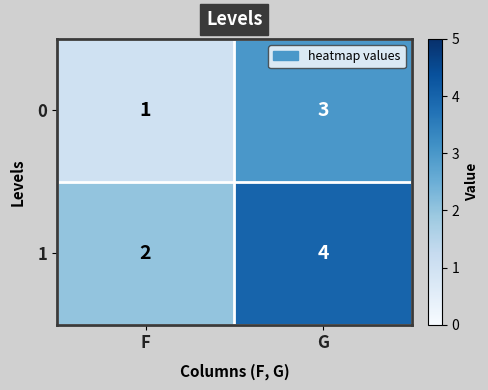

What is the maximum value shown in the chart?

4